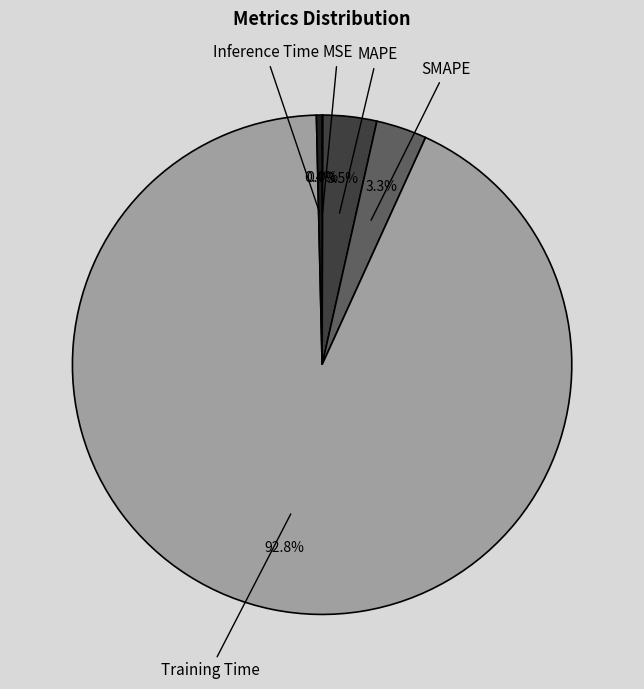

Between MAPE and Inference Time, which is larger?

MAPE